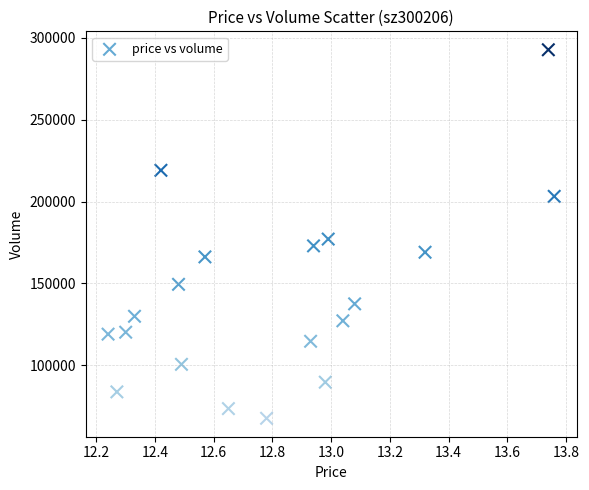

What Y value in the scatter plot is closest to 180194?

177116